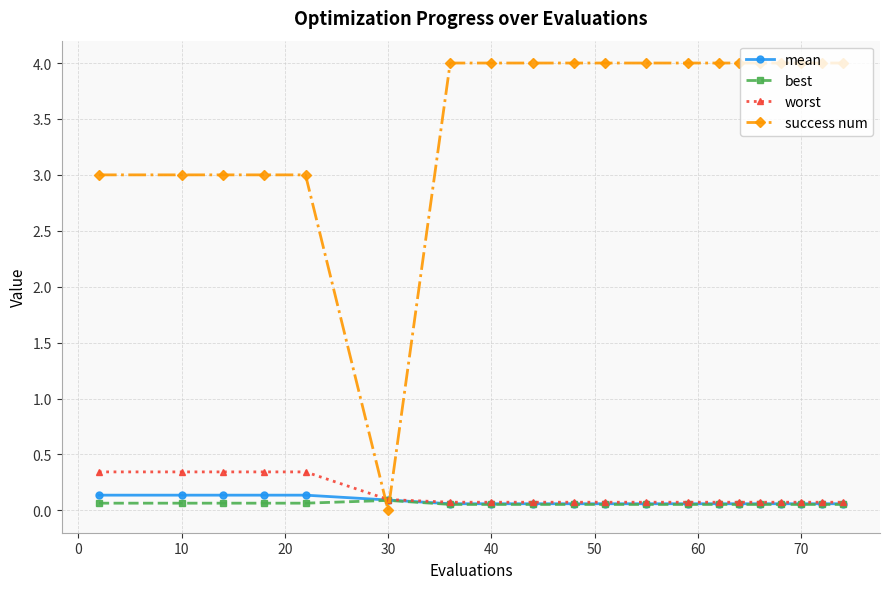

Which series ends up on top after the final intersection of worst and success num?

success num